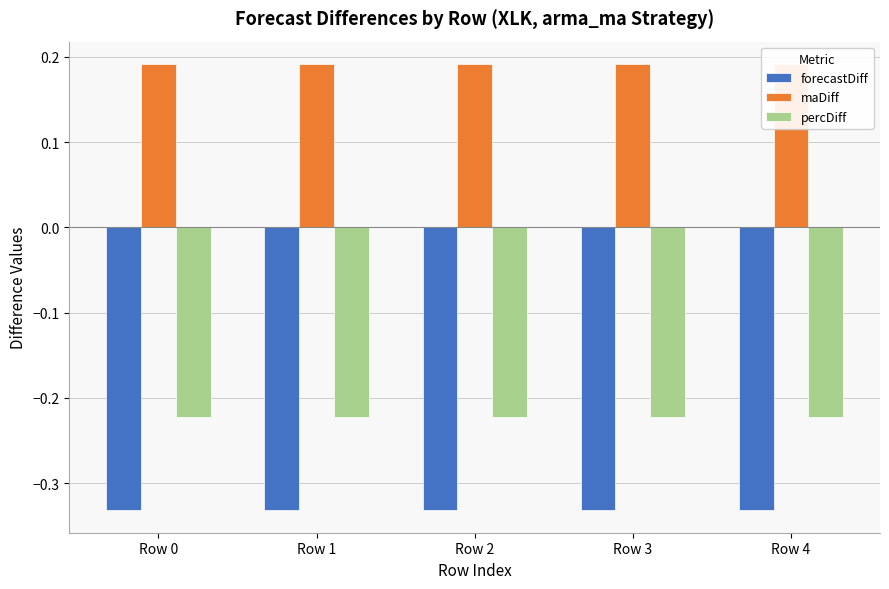

What are all the series names shown in the legend?

forecastDiff, maDiff, percDiff